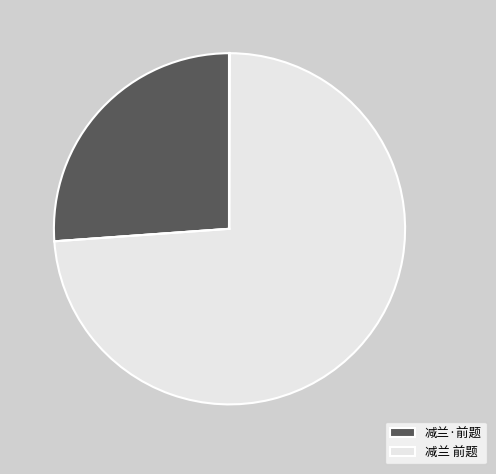

True or false: 减兰 前题 accounts for 64% of the total.

False